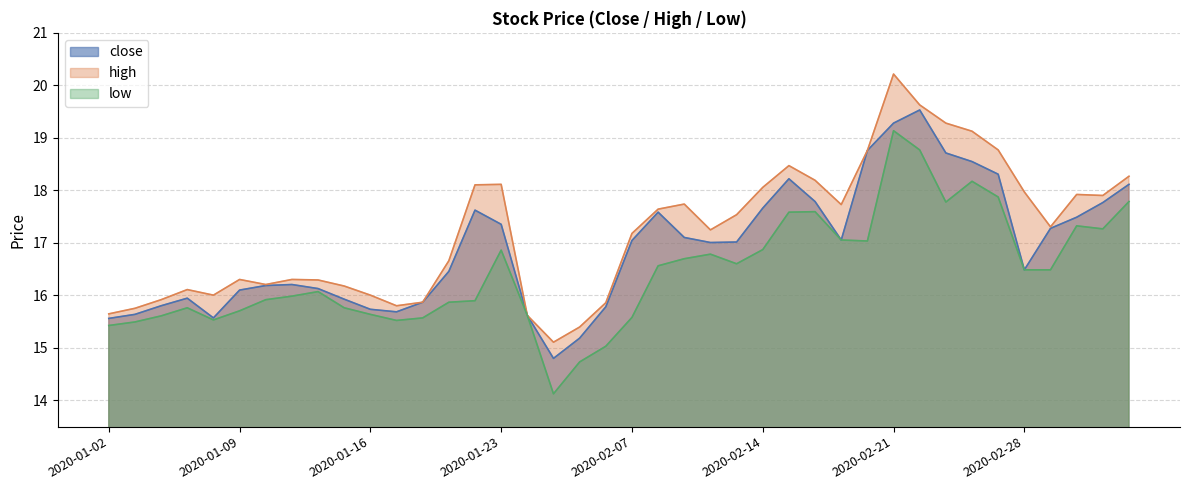

Is it true that low equals 15.0 at 2020-02-06?

True